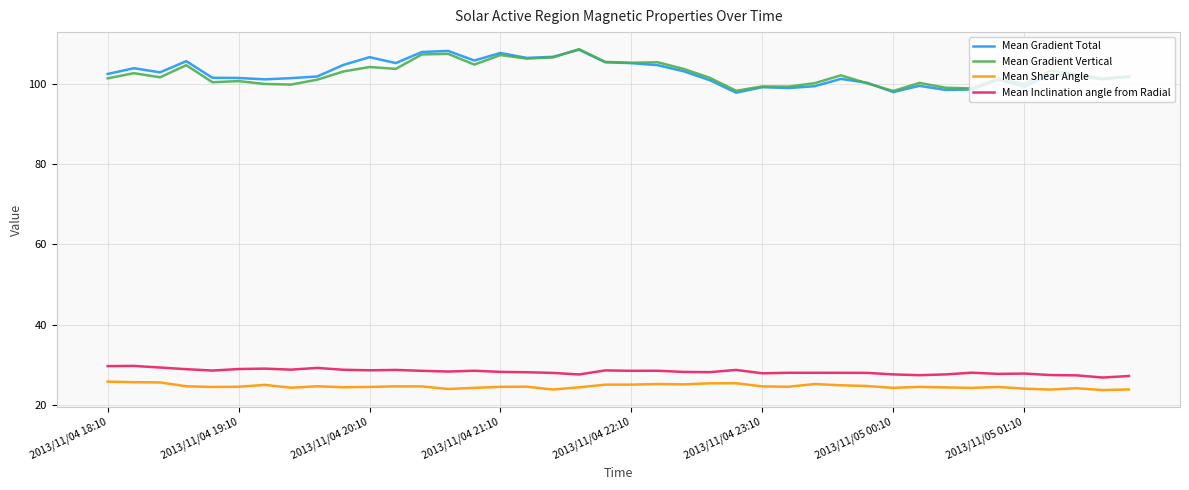

Which series has the widest spread of values?

Mean Gradient Total